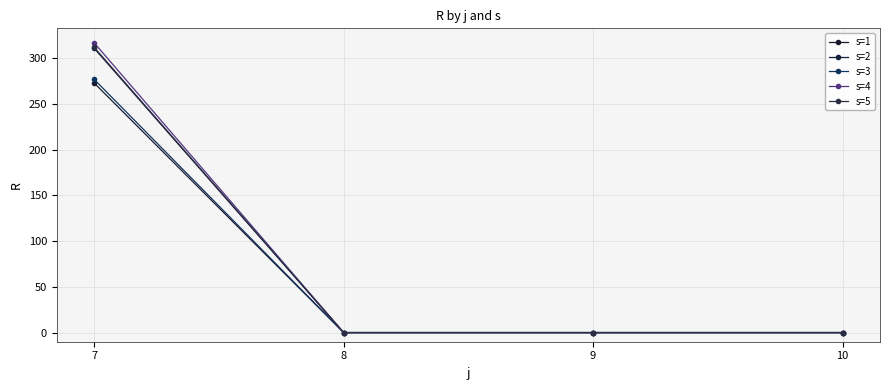

Does the chart display data point markers on the line(s)?

Yes